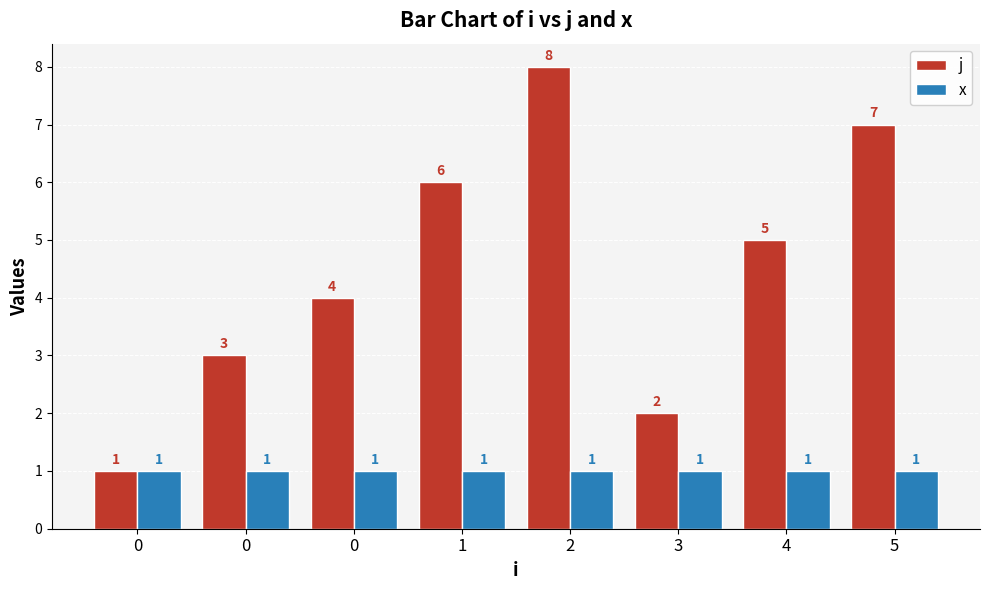

How many groups of bars are there?

8